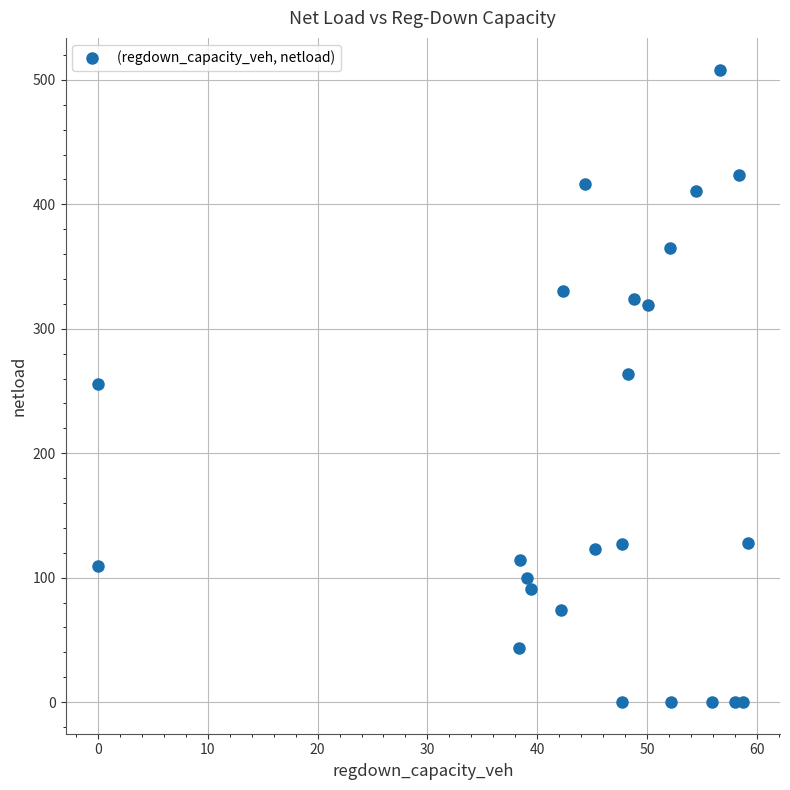

What is the range of Y values (max minus min)?

508.4